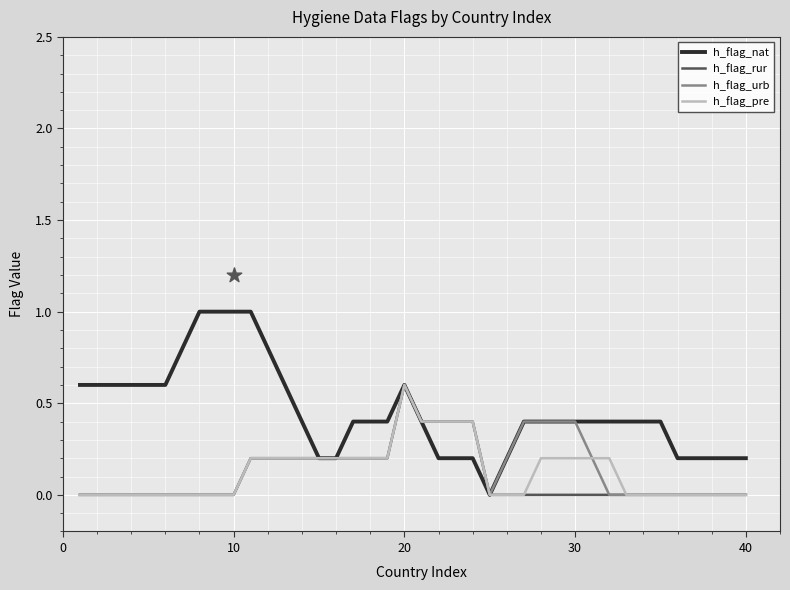

At which label does h_flag_urb reach its peak?

20